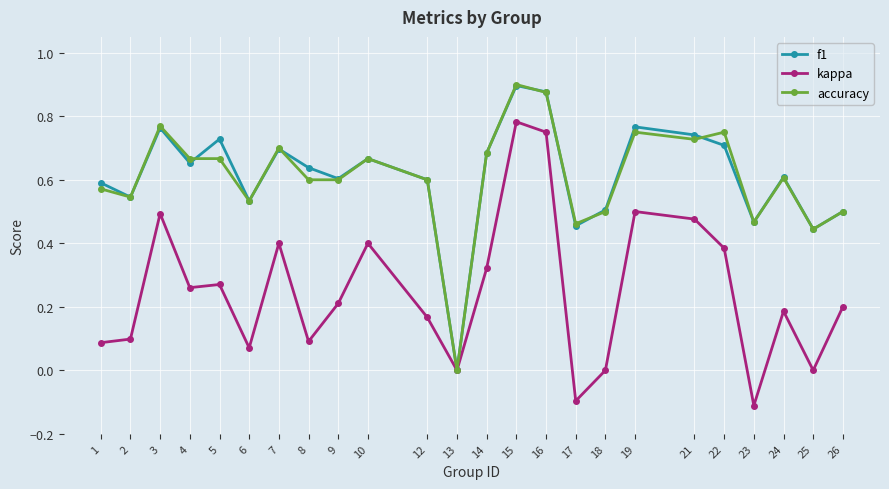

What are all the series names shown in the legend?

f1, kappa, accuracy